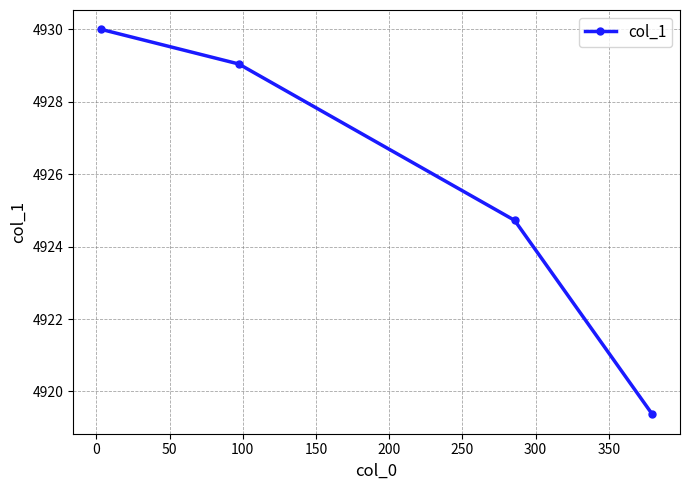

Reading left to right, extract all data points from this chart.

4930.0	4929.0	4924.7	4919.4